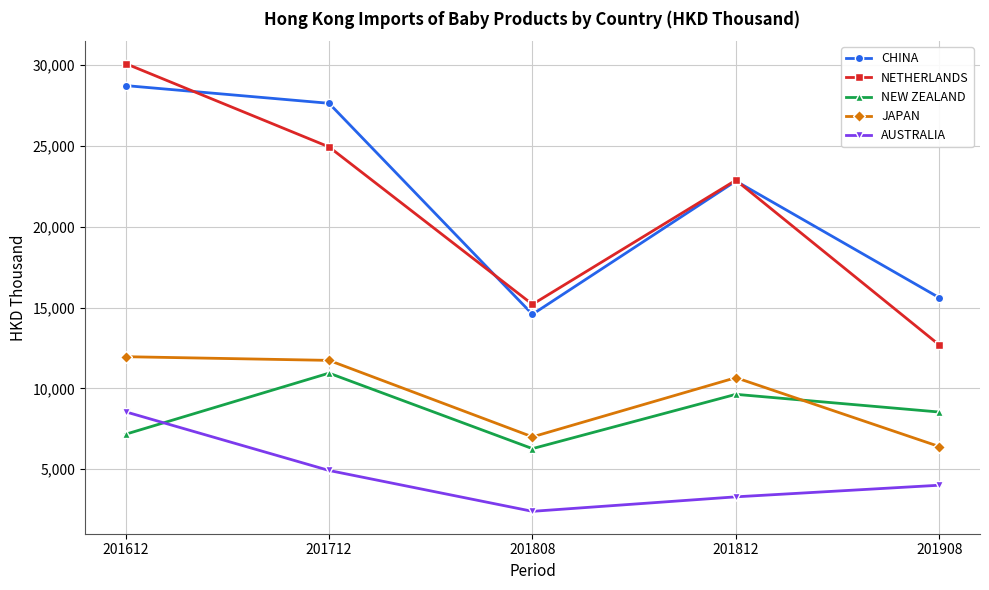

What is the spread (max minus min) of values at 201712?

22714.0